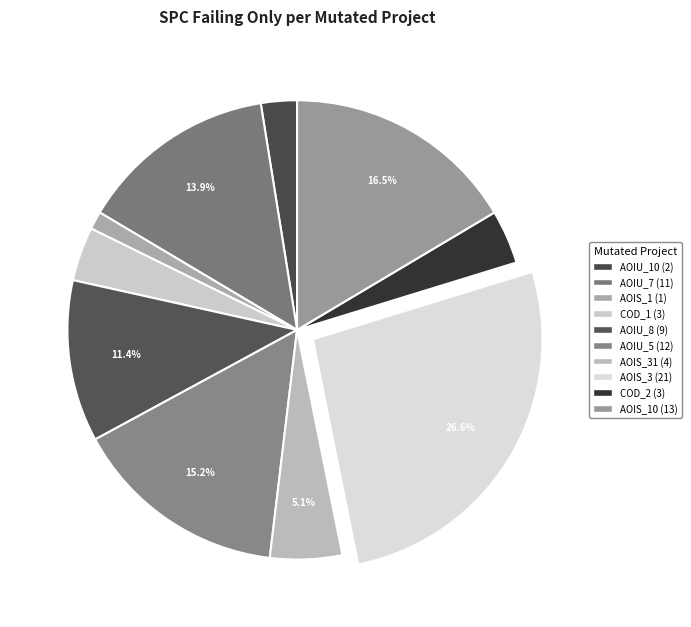

How many segments does this pie chart have?

10